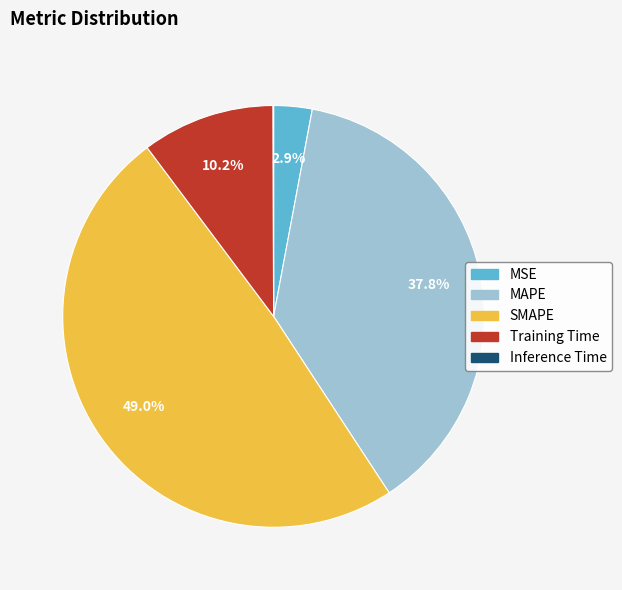

Which has a higher value, MAPE or Training Time?

MAPE